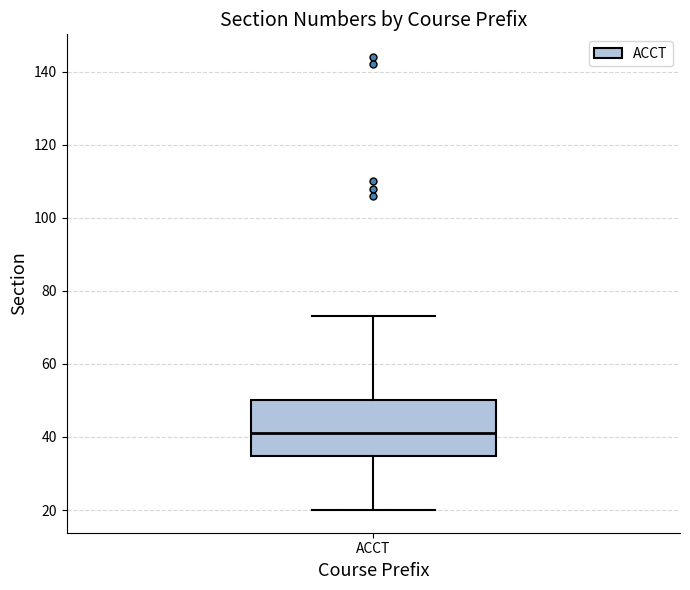

Read this box plot against the y-axis: the position of the median line, the range covered by the box, and the ends of both whiskers. The values are not printed on the chart, so give them approximately, as read against the axis.

median 42, box 34 to 50, whiskers 20 to 74